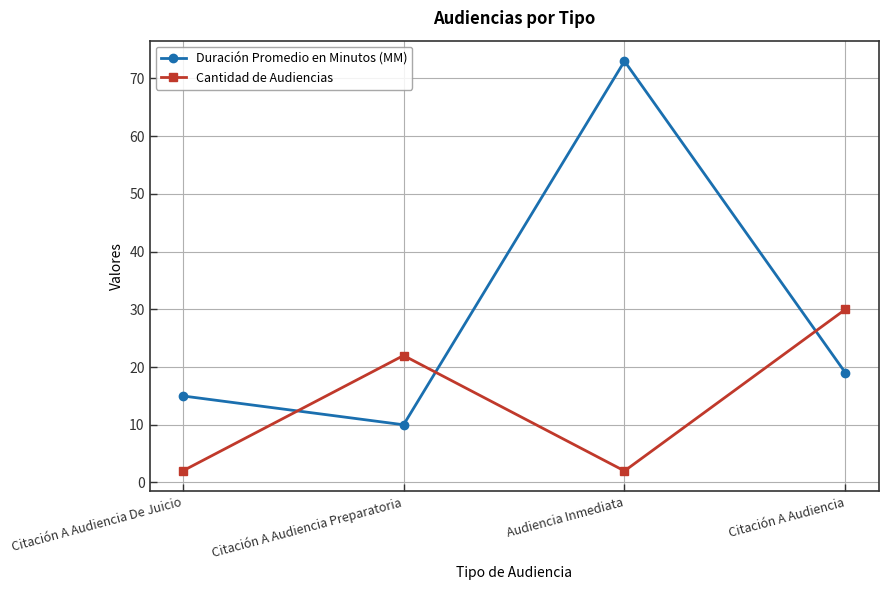

Is it true that Duración Promedio en Minutos (MM) equals 73 at Audiencia Inmediata?

True